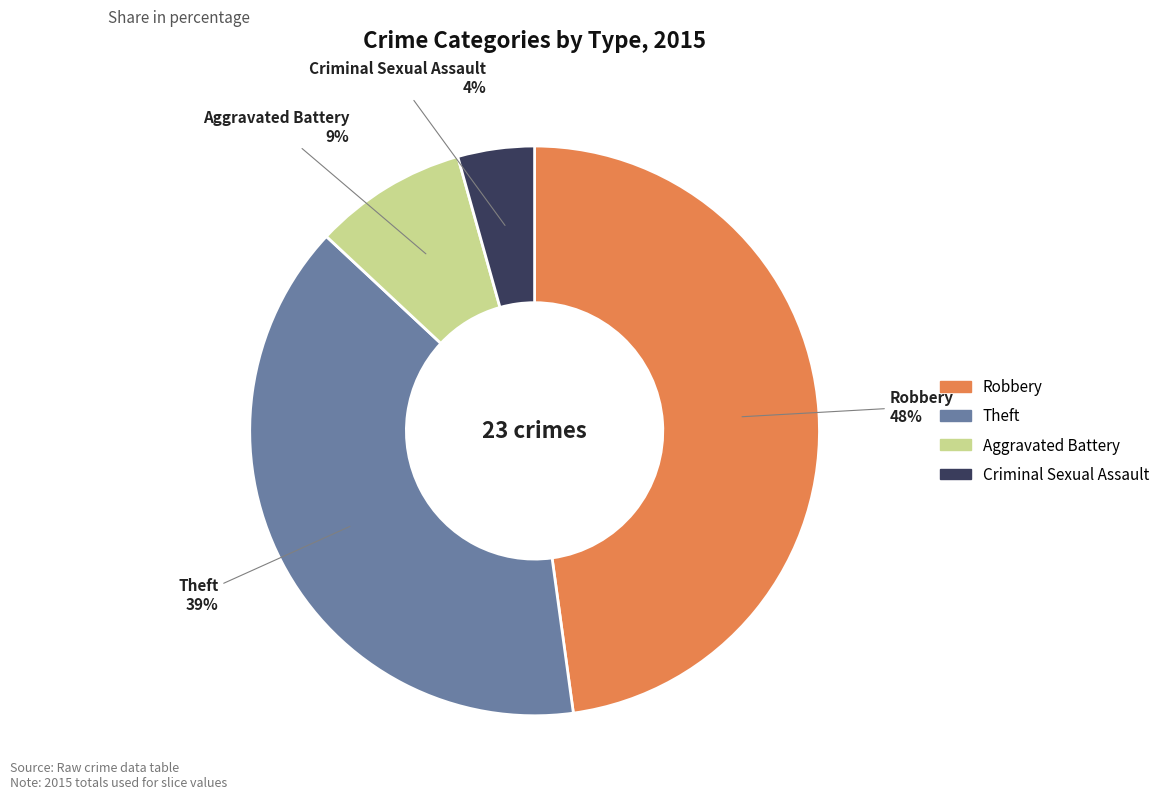

To the nearest percent, what is the average slice percentage?

25%